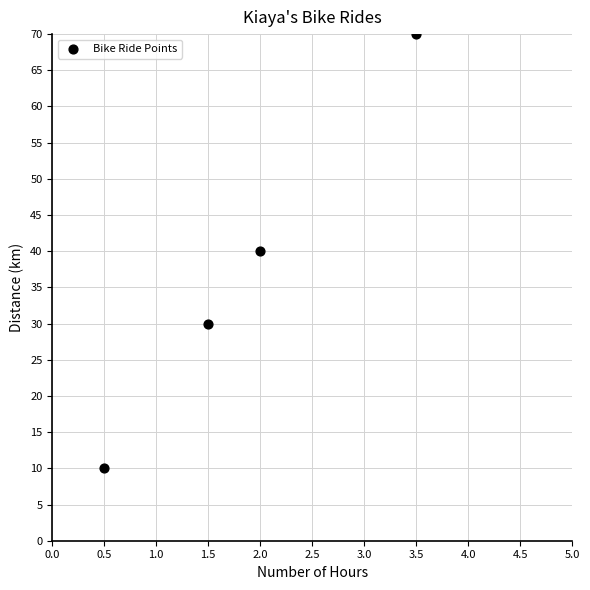

What is the range of Y values (max minus min)?

60